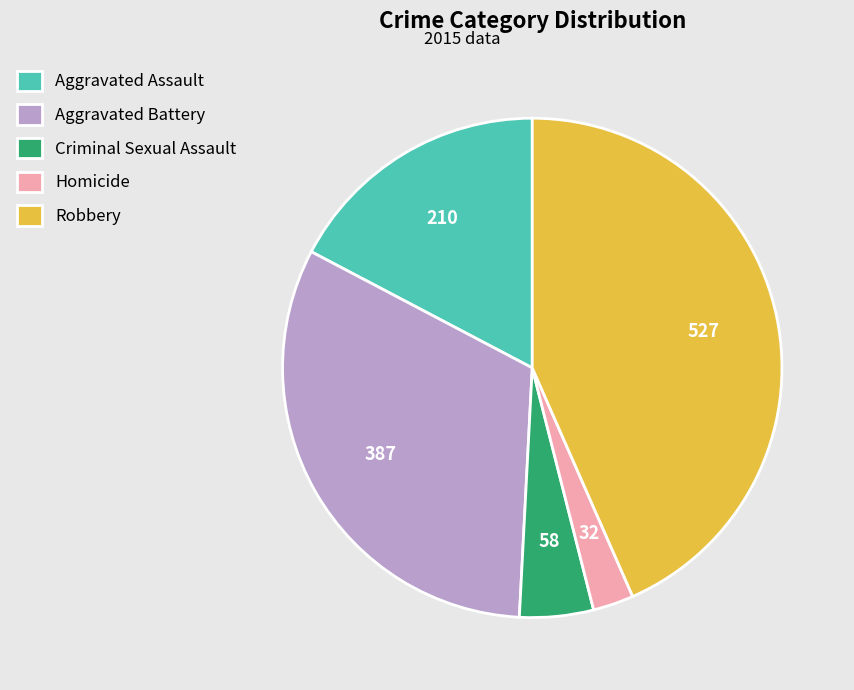

Is there a majority slice in this chart?

No